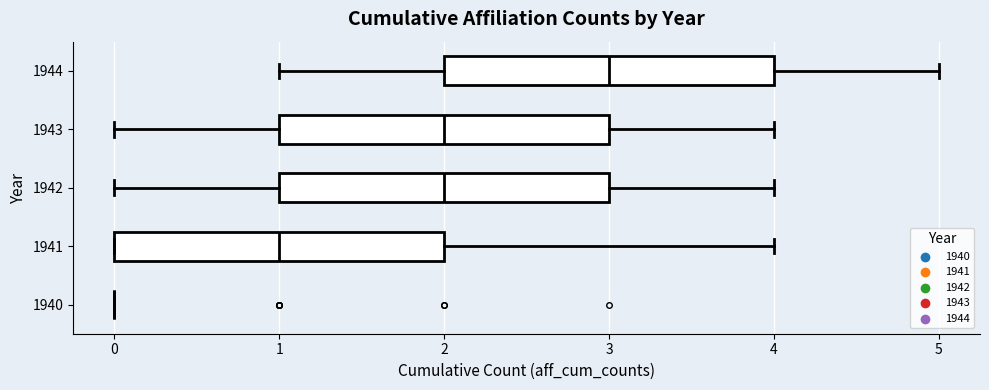

Reading bottom to top, transcribe this box plot: for each box, give where its median line is, the range the box spans, and where its two whiskers end, as read against the x-axis. The values are not printed on the chart, so give them approximately, as read against the axis.

1940: box collapsed to a line at 0, whiskers 0 to 0
1941: median 1, box 0 to 2, whiskers 0 to 4
1942: median 2, box 1 to 3, whiskers 0 to 4
1943: median 2, box 1 to 3, whiskers 0 to 4
1944: median 3, box 2 to 4, whiskers 1 to 5